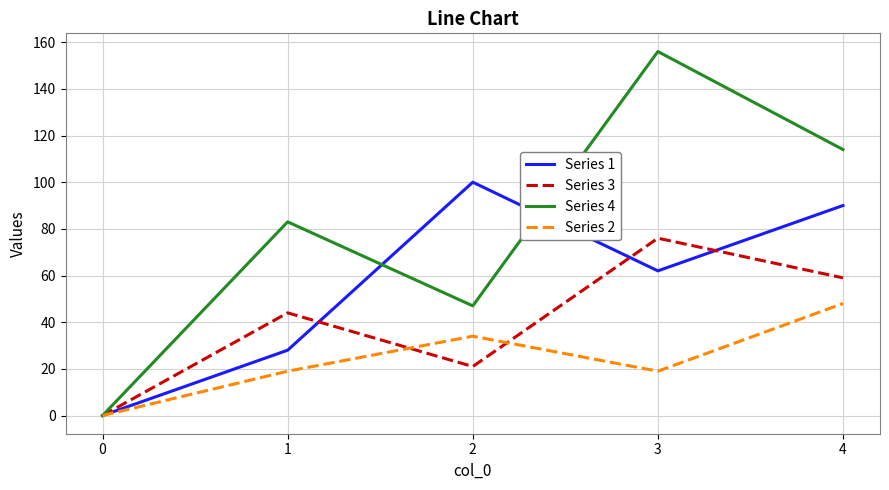

What is the average value of the Series 3 series?

40